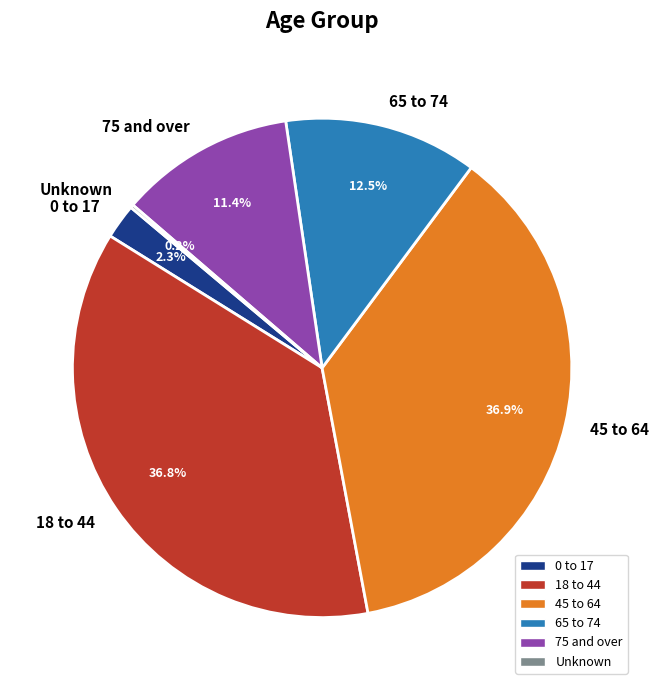

Do 0 to 17 and 65 to 74 together represent more than half of the pie?

No